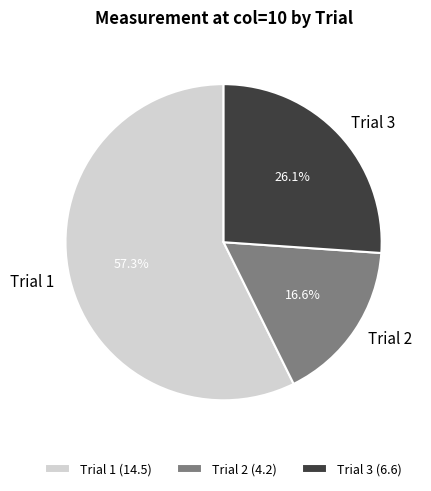

What is the smallest slice in the pie chart?

Trial 2